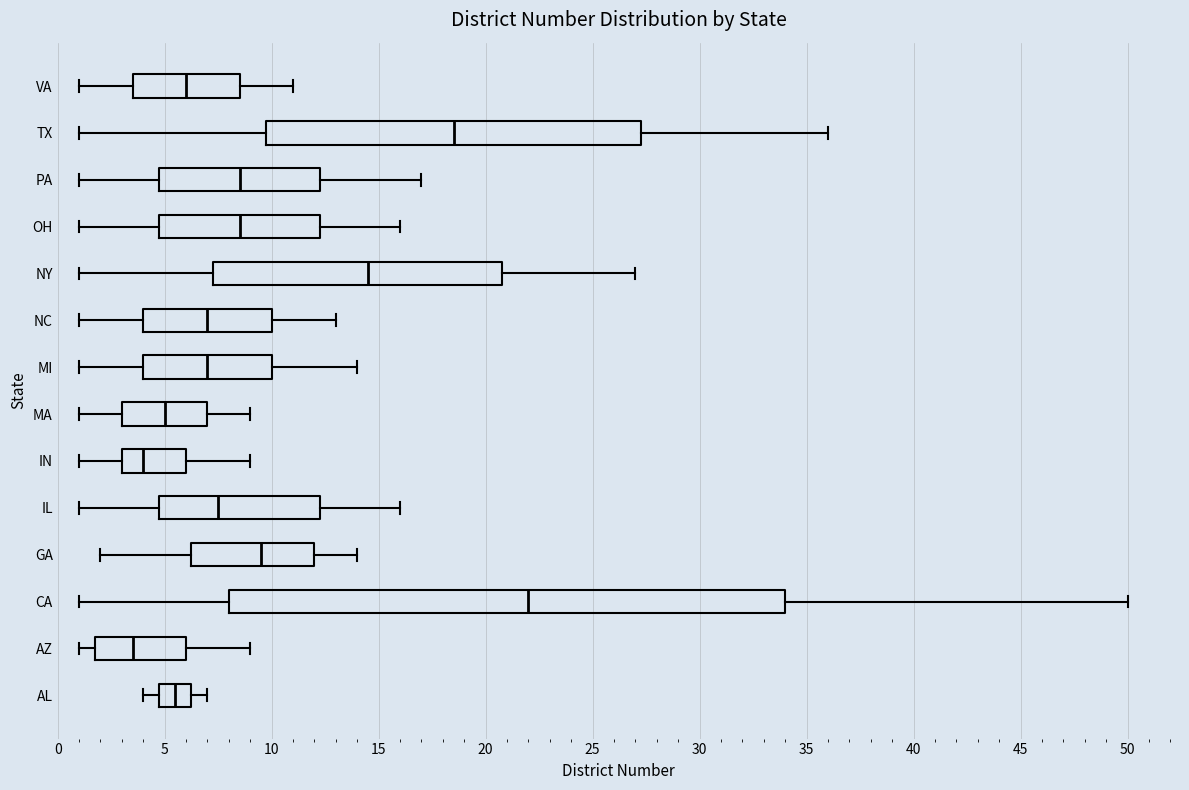

Reading bottom to top, read every box against the x-axis: the position of its median line, the range the box covers, and the ends of its whiskers. The values are not printed on the chart, so give them approximately, as read against the axis.

AL: median 5.5, box 5.0 to 6.5, whiskers 4.0 to 7.0
AZ: median 3.5, box 2.0 to 6.0, whiskers 1.0 to 9.0
CA: median 22.0, box 8.0 to 34.0, whiskers 1.0 to 50.0
GA: median 9.5, box 6.5 to 12.0, whiskers 2.0 to 14.0
IL: median 7.5, box 5.0 to 12.5, whiskers 1.0 to 16.0
IN: median 4.0, box 3.0 to 6.0, whiskers 1.0 to 9.0
MA: median 5.0, box 3.0 to 7.0, whiskers 1.0 to 9.0
MI: median 7.0, box 4.0 to 10.0, whiskers 1.0 to 14.0
NC: median 7.0, box 4.0 to 10.0, whiskers 1.0 to 13.0
NY: median 14.5, box 7.5 to 21.0, whiskers 1.0 to 27.0
OH: median 8.5, box 5.0 to 12.5, whiskers 1.0 to 16.0
PA: median 8.5, box 5.0 to 12.5, whiskers 1.0 to 17.0
TX: median 18.5, box 10.0 to 27.5, whiskers 1.0 to 36.0
VA: median 6.0, box 3.5 to 8.5, whiskers 1.0 to 11.0